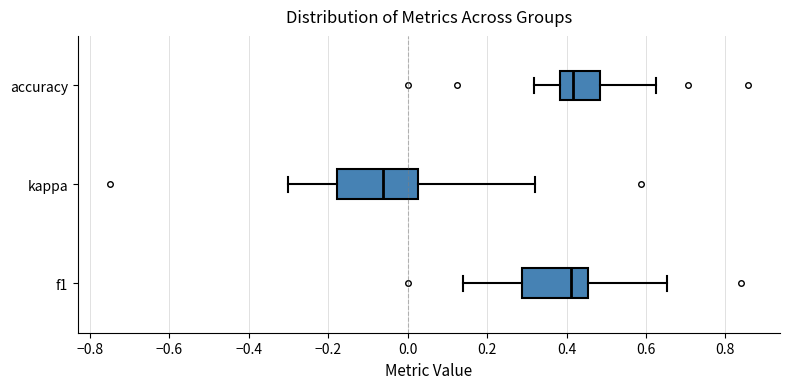

Reading bottom to top, read every box against the x-axis: the position of its median line, the range the box covers, and the ends of its whiskers. The values are not printed on the chart, so give them approximately, as read against the axis.

f1: median 0.42, box 0.28 to 0.46, whiskers 0.14 to 0.66
kappa: median -0.06, box -0.18 to 0.02, whiskers -0.30 to 0.32
accuracy: median 0.42, box 0.38 to 0.48, whiskers 0.32 to 0.62